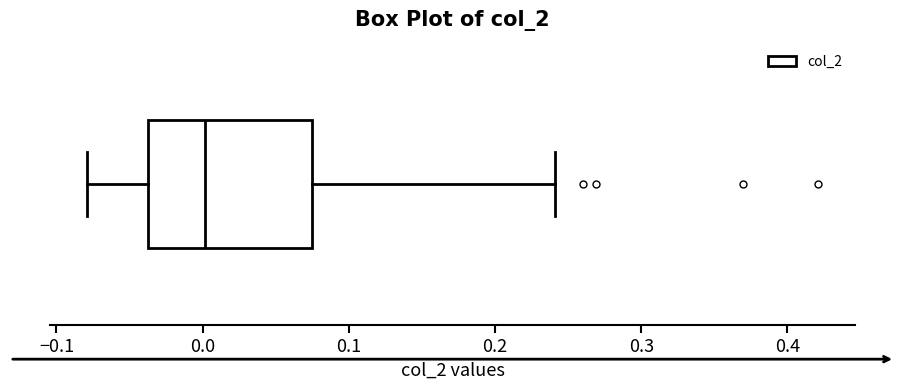

Transcribe this box plot: give where the median line is, the range the box spans, and where the two whiskers end, as read against the x-axis. The values are not printed on the chart, so give them approximately, as read against the axis.

median 0.00, box -0.04 to 0.07, whiskers -0.08 to 0.24